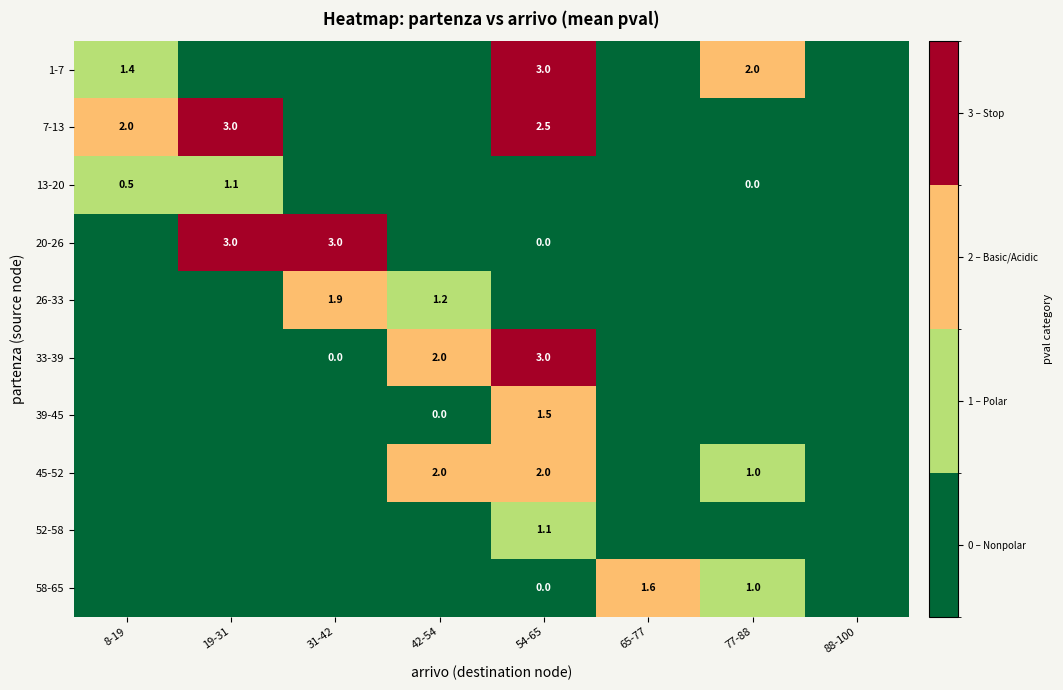

The value of 7-13 at 8-19 is 2.0. True or false?

True